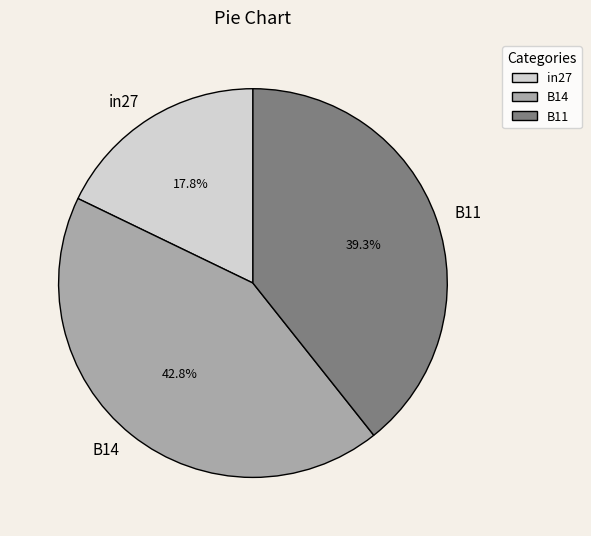

How many segments does this pie chart have?

3